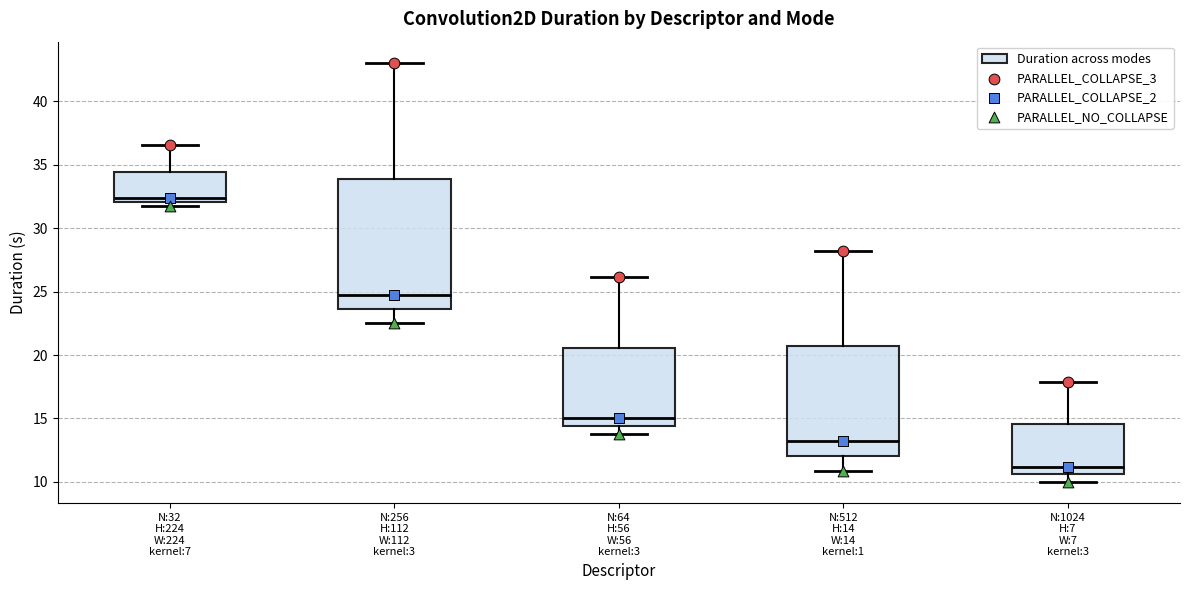

Reading left to right, read every box against the y-axis: the position of its median line, the range the box covers, and the ends of its whiskers. The values are not printed on the chart, so give them approximately, as read against the axis.

N:32 H:224 W:224 kernel:7: median 32.5, box 32.0 to 34.5, whiskers 32.0 (just below the box's lower edge) to 36.5
N:256 H:112 W:112 kernel:3: median 24.5, box 23.5 to 34.0, whiskers 22.5 to 43.0
N:64 H:56 W:56 kernel:3: median 15.0, box 14.5 to 20.5, whiskers 13.5 to 26.0
N:512 H:14 W:14 kernel:1: median 13.0, box 12.0 to 20.5, whiskers 11.0 to 28.0
N:1024 H:7 W:7 kernel:3: median 11.0, box 10.5 to 14.5, whiskers 10.0 to 18.0